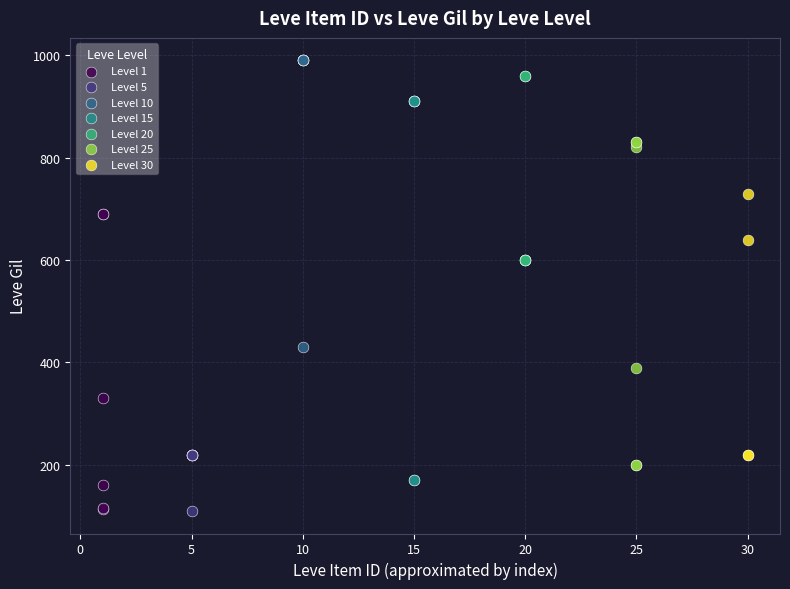

Which series has the largest Y range (max minus min)?

Level 15